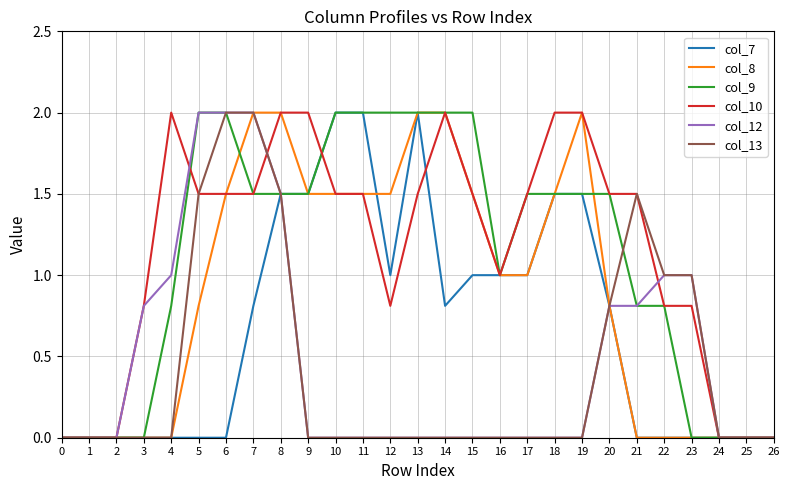

What is the sum of the col_9 values at 17 and 2?

1.5